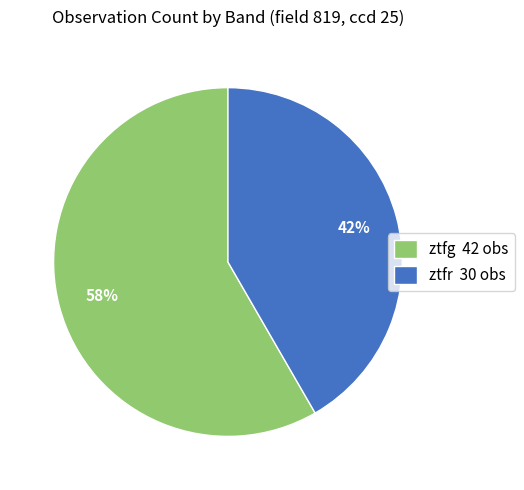

To the nearest percent, what is the combined percentage of ztfr 30 obs and ztfg 42 obs?

100%